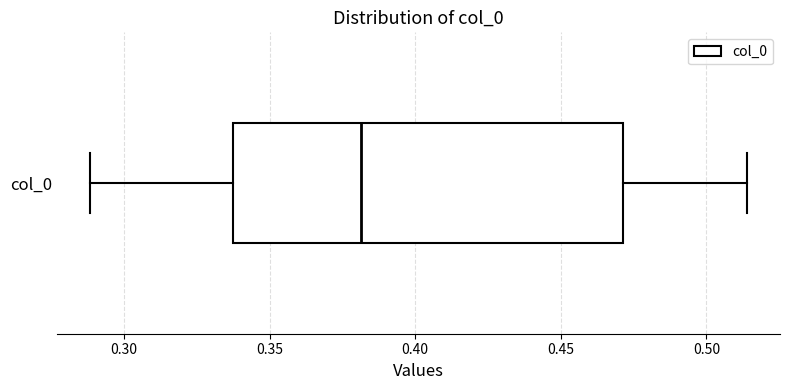

Transcribe this box plot: give where the median line is, the range the box spans, and where the two whiskers end, as read against the x-axis. The values are not printed on the chart, so give them approximately, as read against the axis.

median 0.380, box 0.335 to 0.470, whiskers 0.290 to 0.515